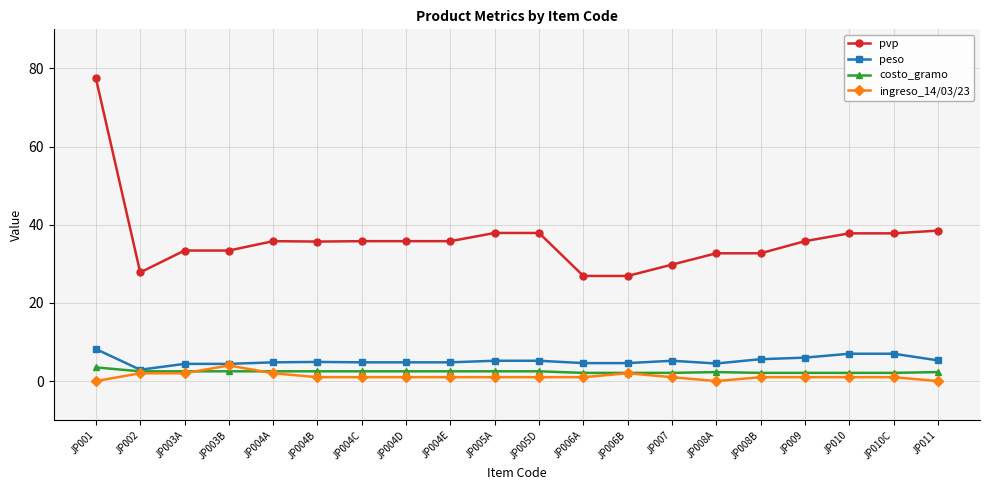

What is the value of the peso point at the 10th from the left?

5.2